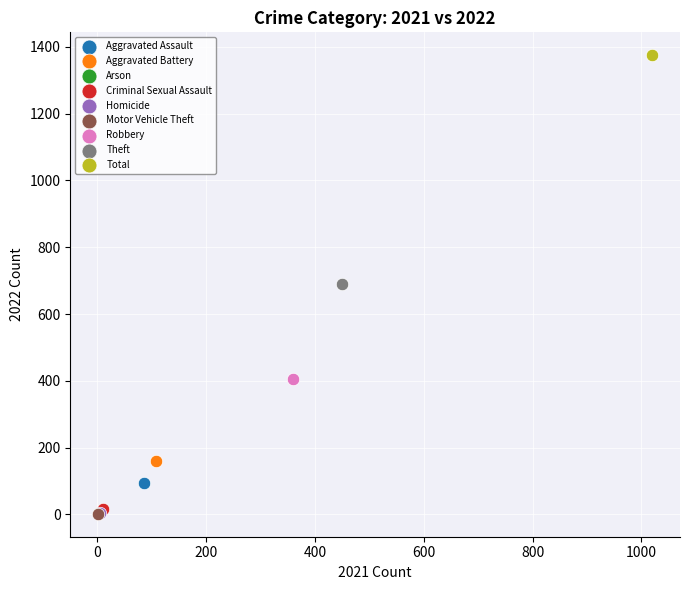

Which series reaches the maximum Y coordinate?

Total